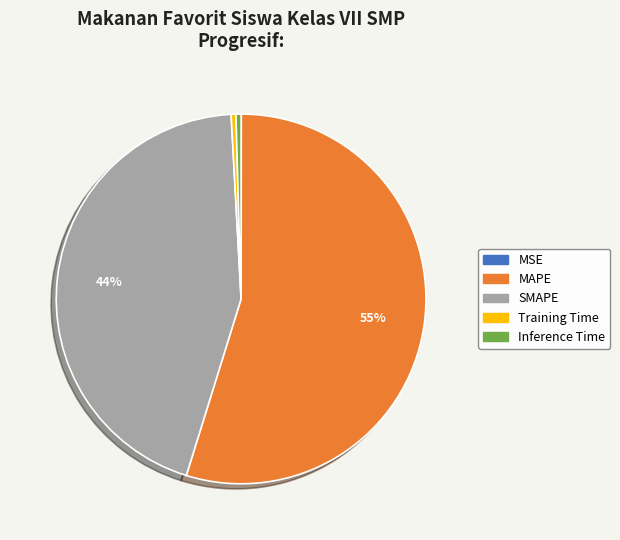

Which slice is the largest?

MAPE